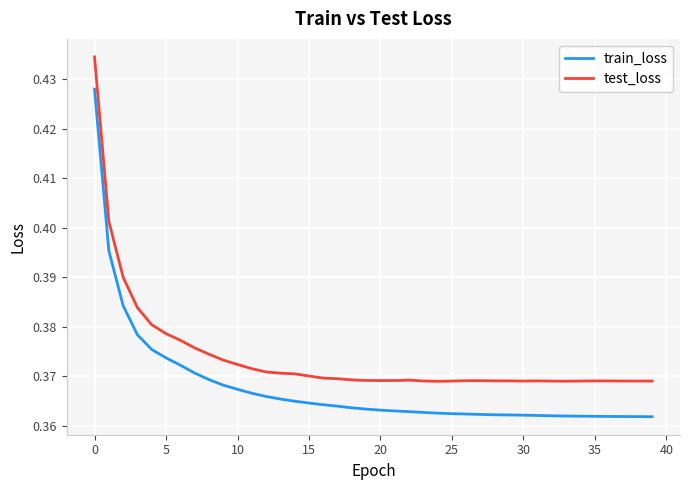

True or false: test_loss and train_loss cross at least once.

False